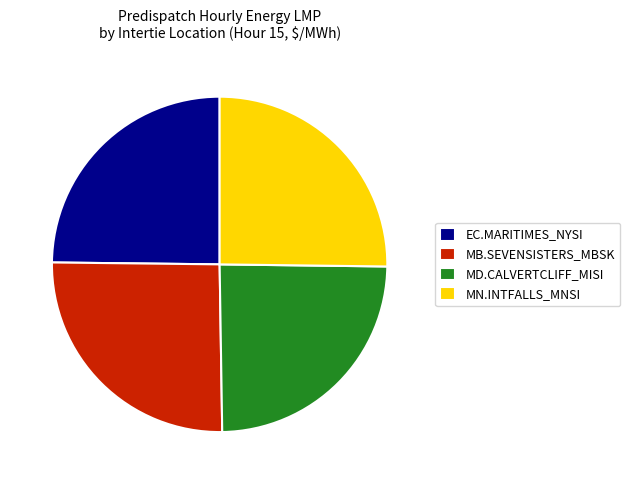

The MB.SEVENSISTERS_MBSK slice represents 25% of the pie. True or false?

True